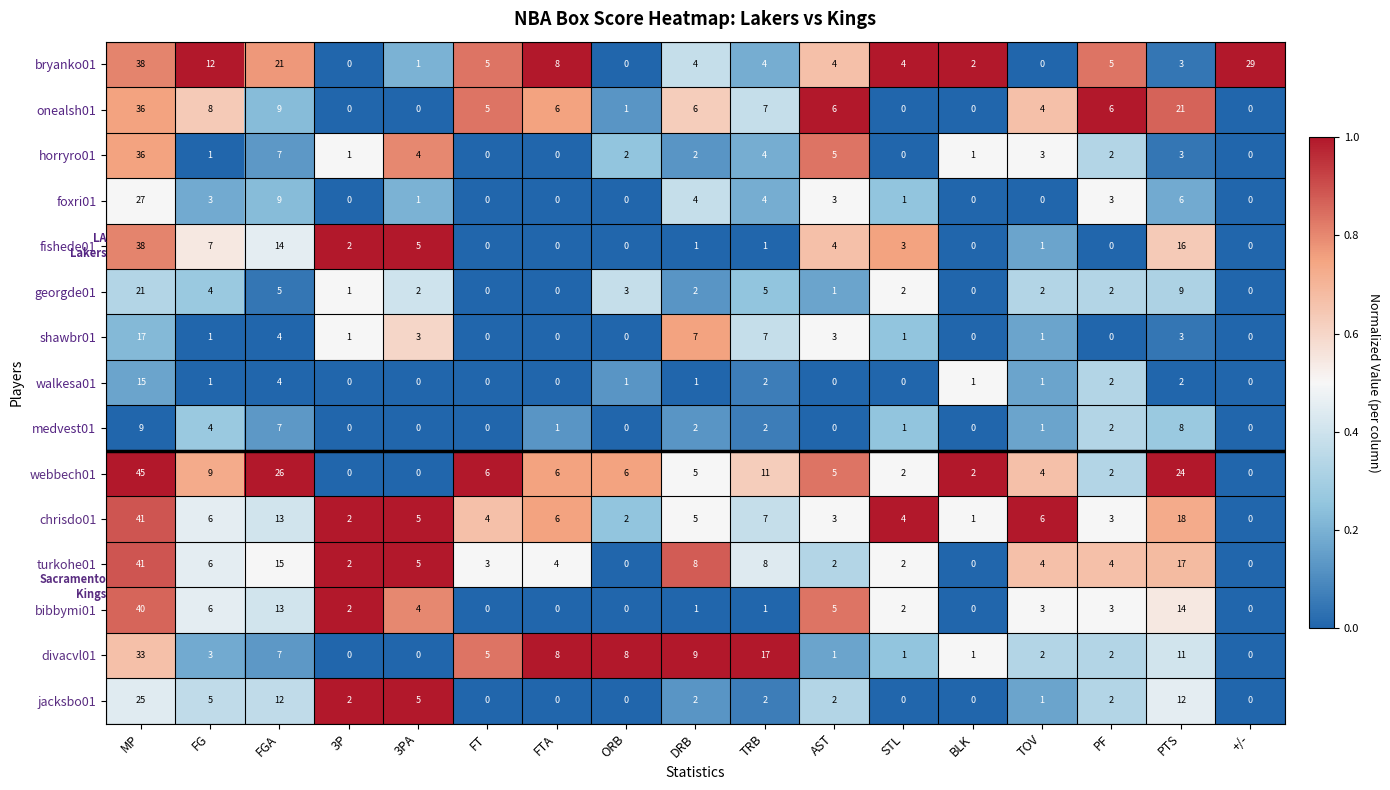

Count the number of categories in the chart.

17